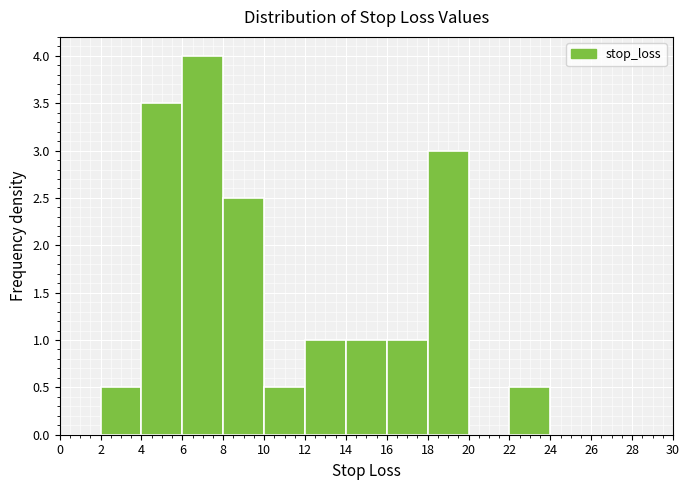

Which range on the x-axis has the tallest bar?

6 to 8